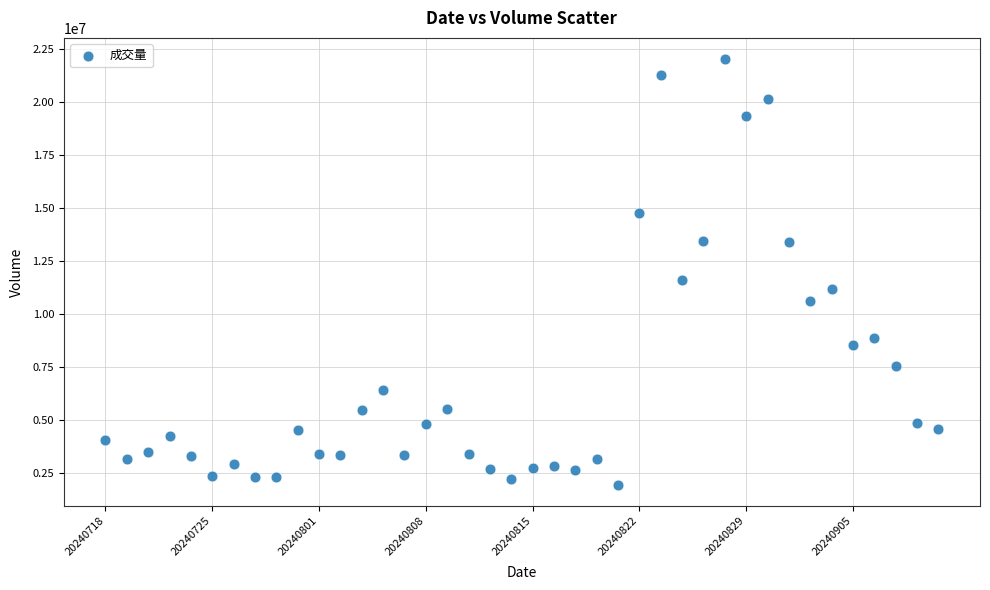

What Y value in the scatter plot is closest to 12003050?

11636700